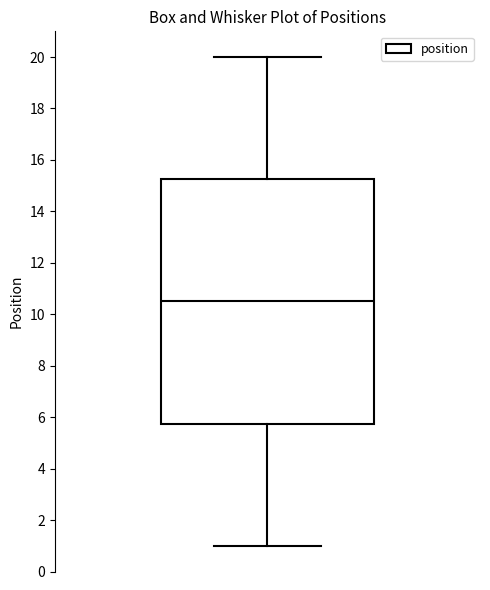

Transcribe this box plot: give where the median line is, the range the box spans, and where the two whiskers end, as read against the y-axis. The values are not printed on the chart, so give them approximately, as read against the axis.

median 10.6, box 5.8 to 15.2, whiskers 1.0 to 20.0